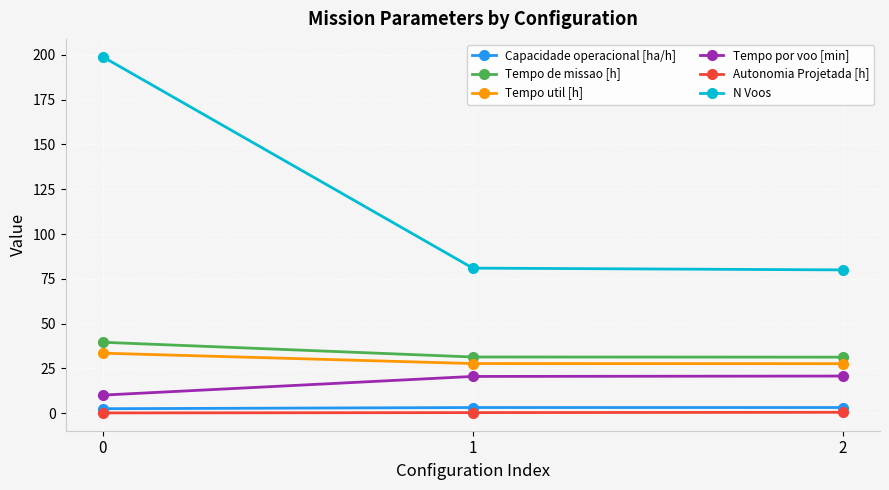

Read the Tempo por voo [min] value at 1.

20.5